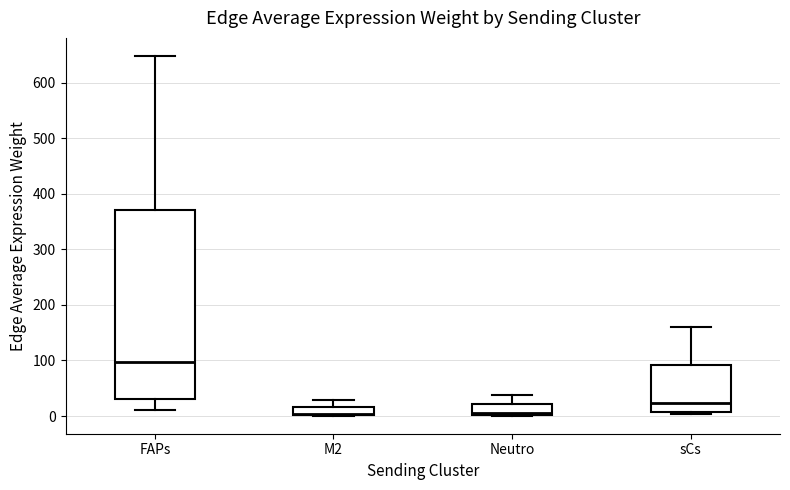

Reading left to right, read every box against the y-axis: the position of its median line, the range the box covers, and the ends of its whiskers. The values are not printed on the chart, so give them approximately, as read against the axis.

FAPs: median 100, box 30 to 370, whiskers 10 to 650
M2: median 0, box 0 to 20, whiskers 0 to 30
Neutro: median 10, box 0 to 20, whiskers 0 to 40
sCs: median 20, box 10 to 90, whiskers 0 to 160